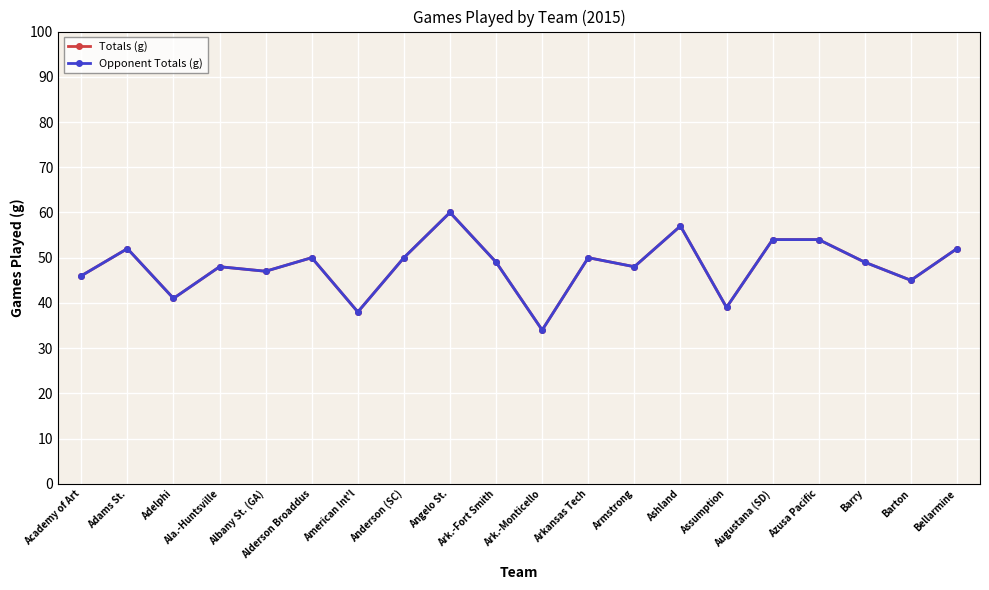

Is this an area chart (filled region under the line)?

No